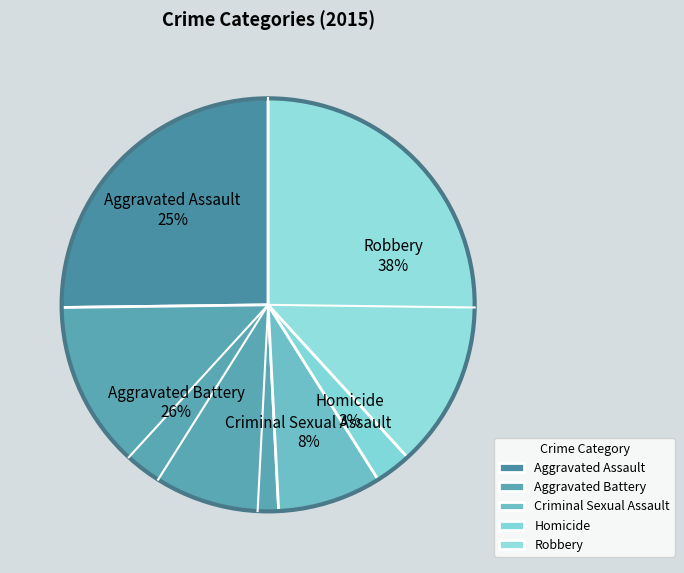

Approximately how many times larger is the value at Aggravated Assault compared to Robbery?

0.7